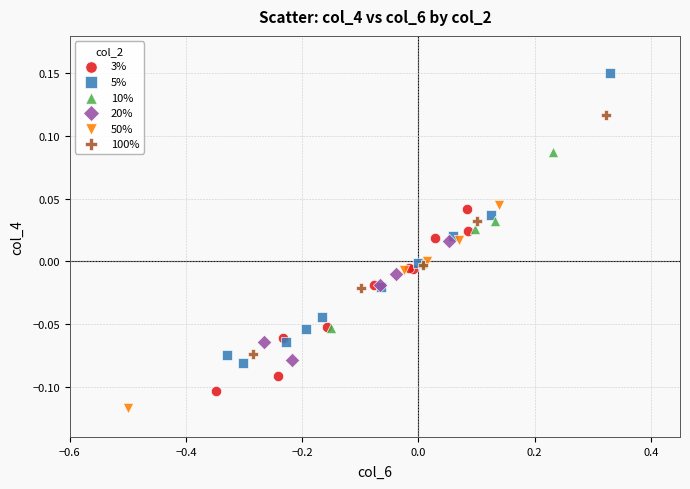

Which series has the largest Y range (max minus min)?

5%